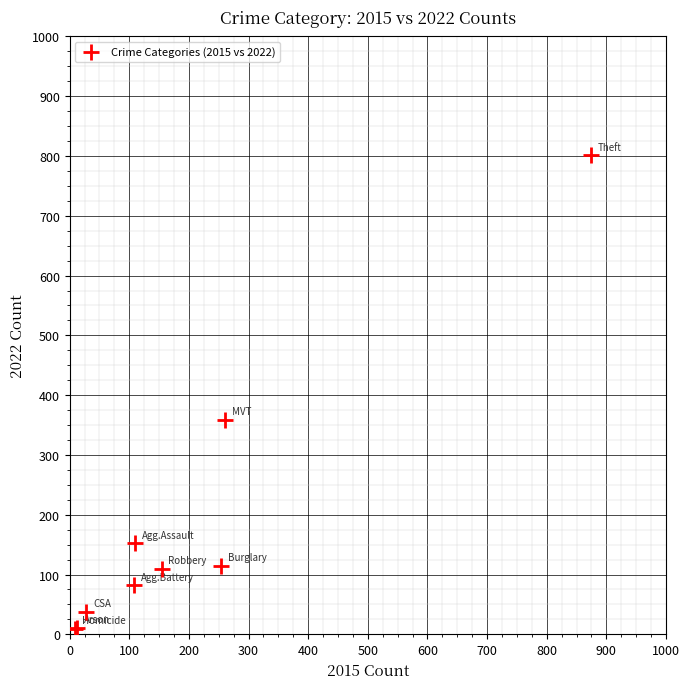

What Y value in the scatter plot is closest to 405?

359